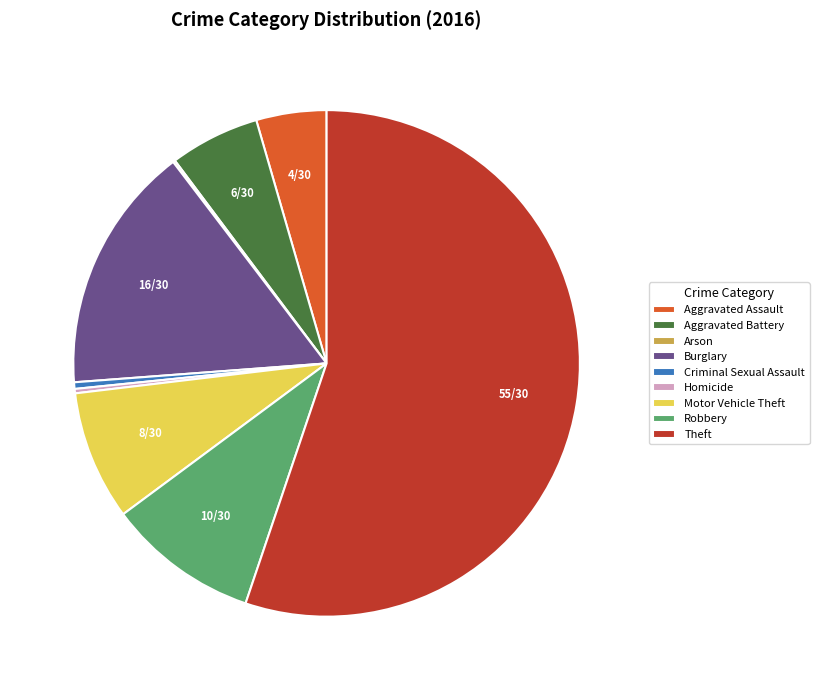

What is the ratio of the value at Burglary to the value at Criminal Sexual Assault?

37.7